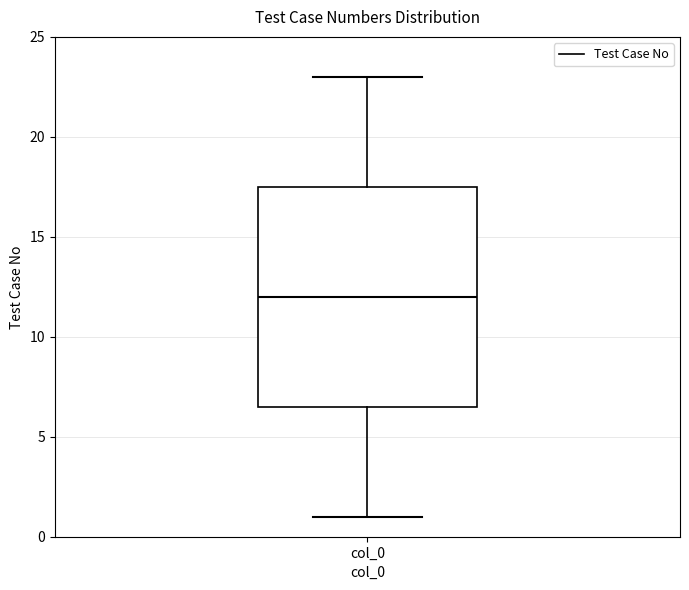

Transcribe this box plot: give where the median line is, the range the box spans, and where the two whiskers end, as read against the y-axis. The values are not printed on the chart, so give them approximately, as read against the axis.

median 12.0, box 6.5 to 17.5, whiskers 1.0 to 23.0